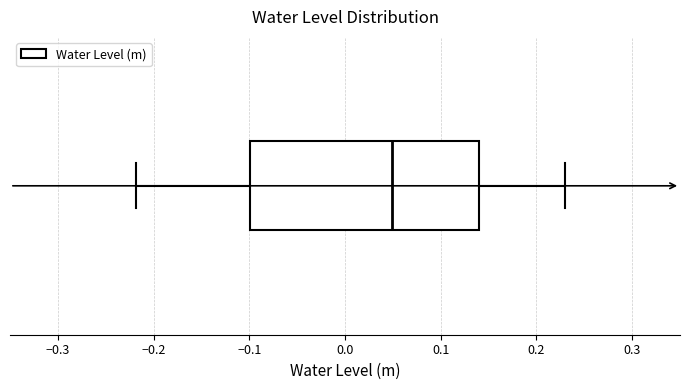

Read this box plot against the x-axis: the position of the median line, the range covered by the box, and the ends of both whiskers. The values are not printed on the chart, so give them approximately, as read against the axis.

median 0.05, box -0.10 to 0.14, whiskers -0.22 to 0.23